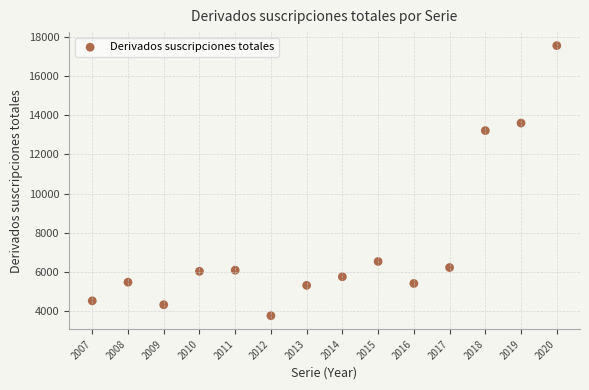

What Y value in the scatter plot is closest to 10656?

13212